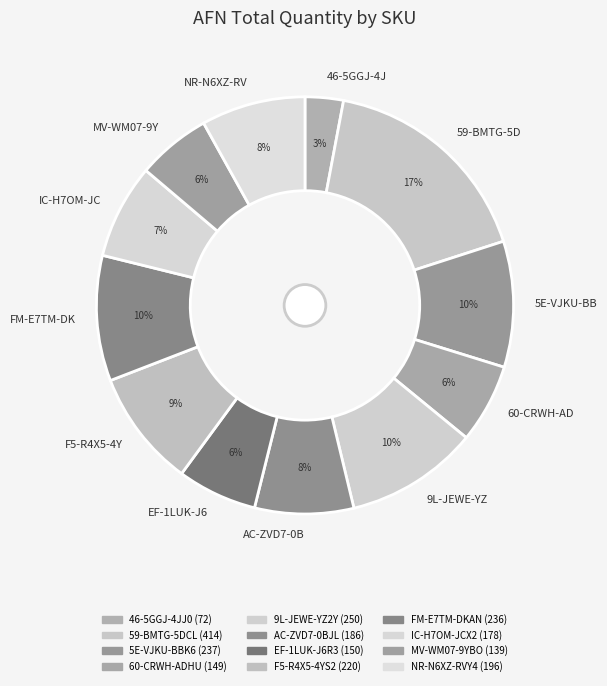

What percentage is the MV-WM07-9Y slice, to the nearest percent?

6%